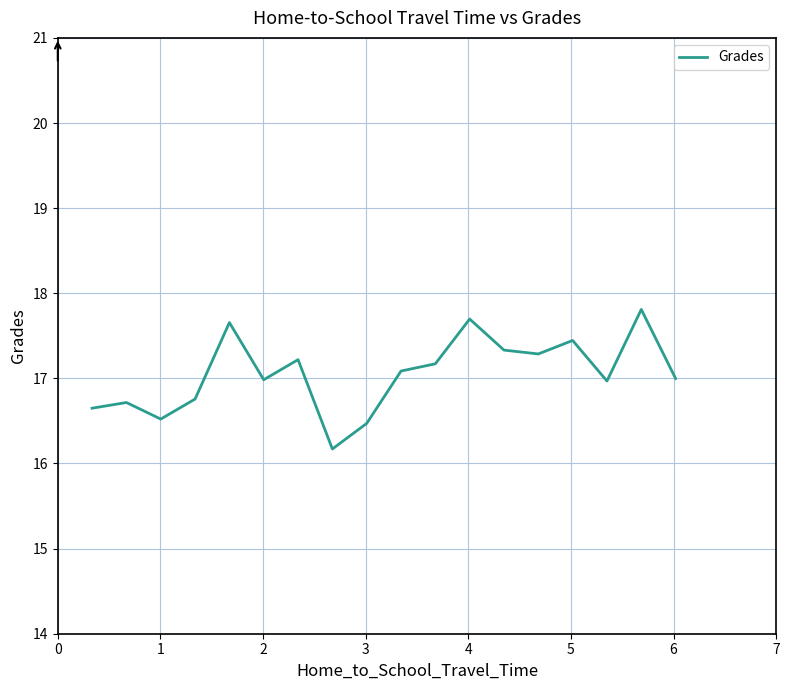

Does the chart display data point markers on the line(s)?

No